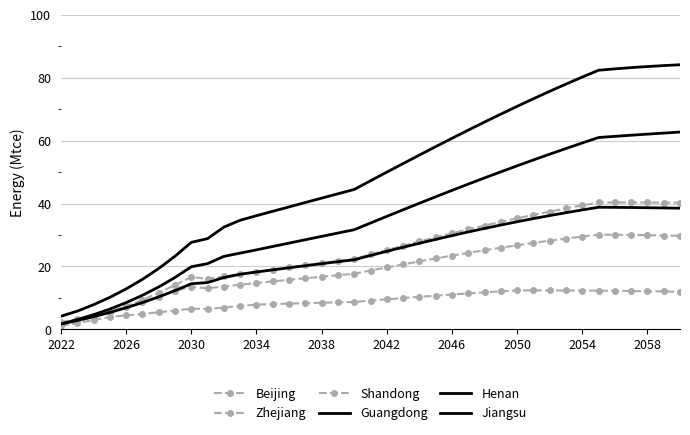

True or false: Jiangsu and Beijing intersect in this chart.

False